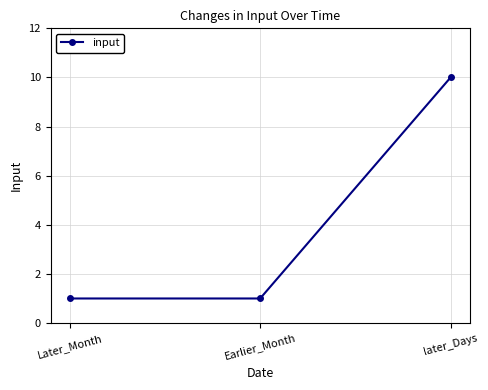

Between Earlier_Month and later_Days, which is larger?

later_Days